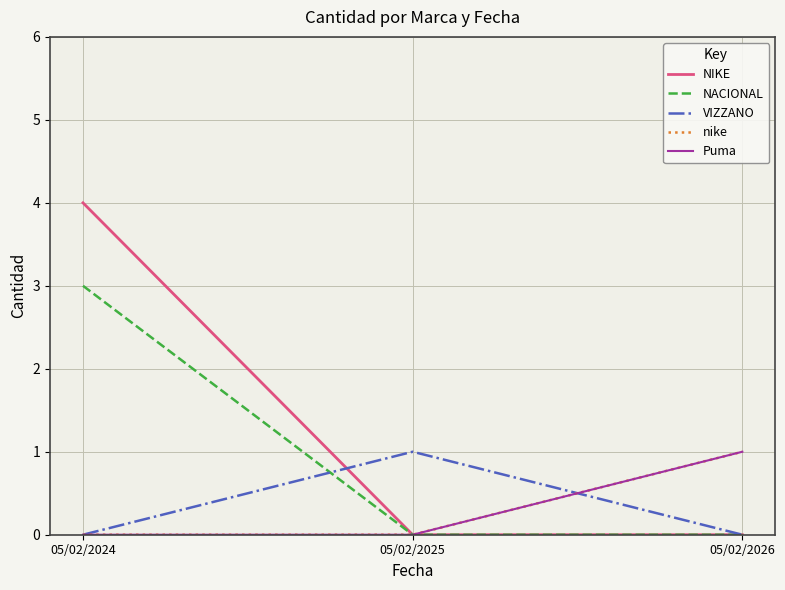

At which label is Puma closest to 0?

05/02/2024